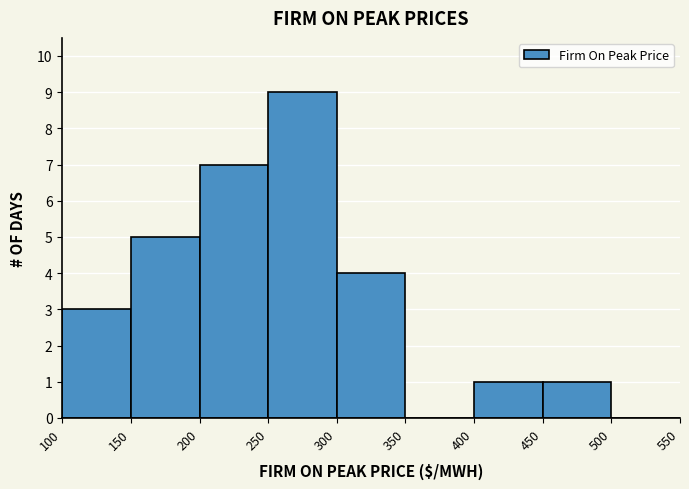

Reading left to right, list every bar in this chart as the range it spans on the x-axis followed by its height. The values are not printed on the chart, so give them approximately, as read against the axis.

100 to 150: 3
150 to 200: 5
200 to 250: 7
250 to 300: 9
300 to 350: 4
350 to 400: 0
400 to 450: 1
450 to 500: 1
500 to 550: 0